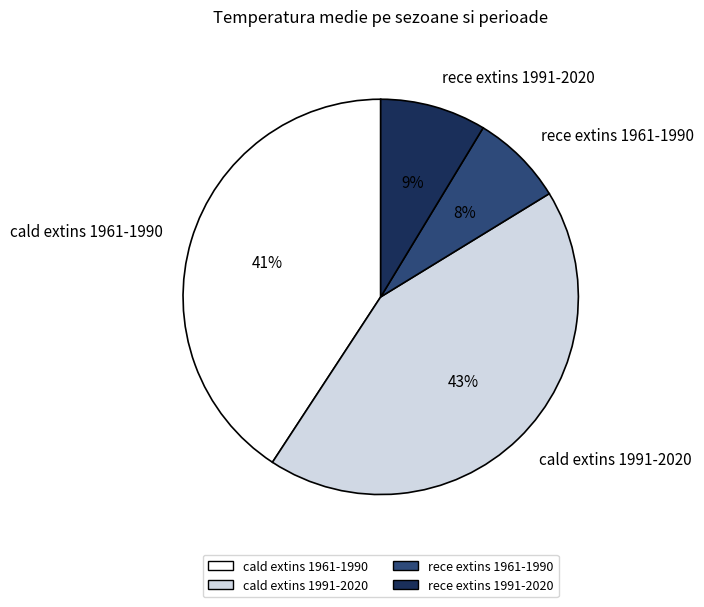

Does any single category account for the majority?

No